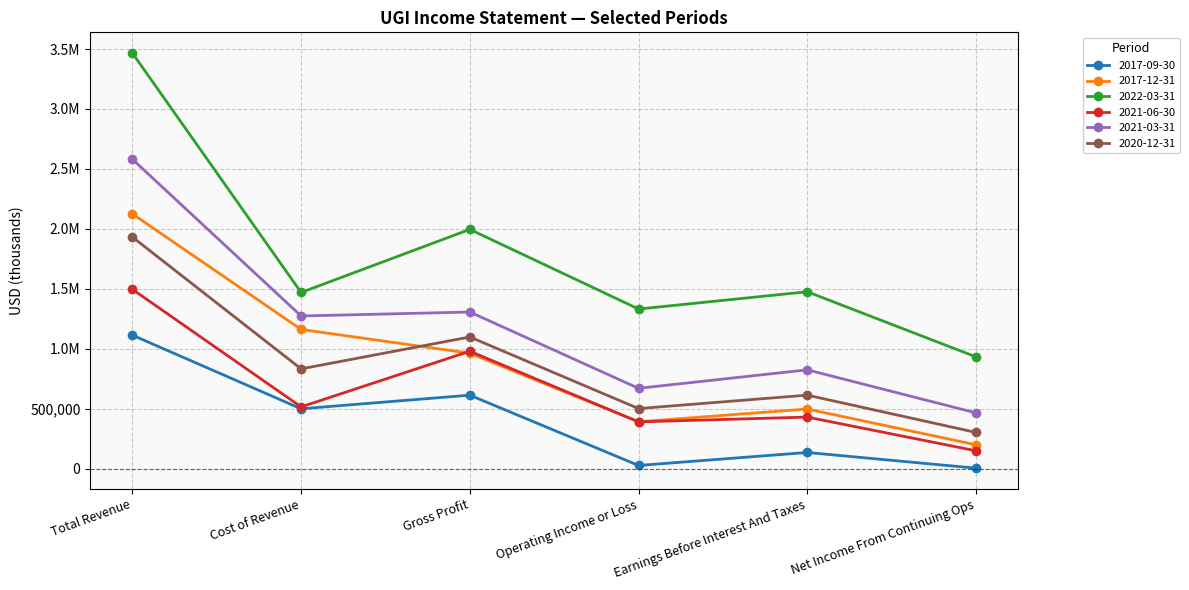

How many data points in 2021-03-31 are above 1274000?

2